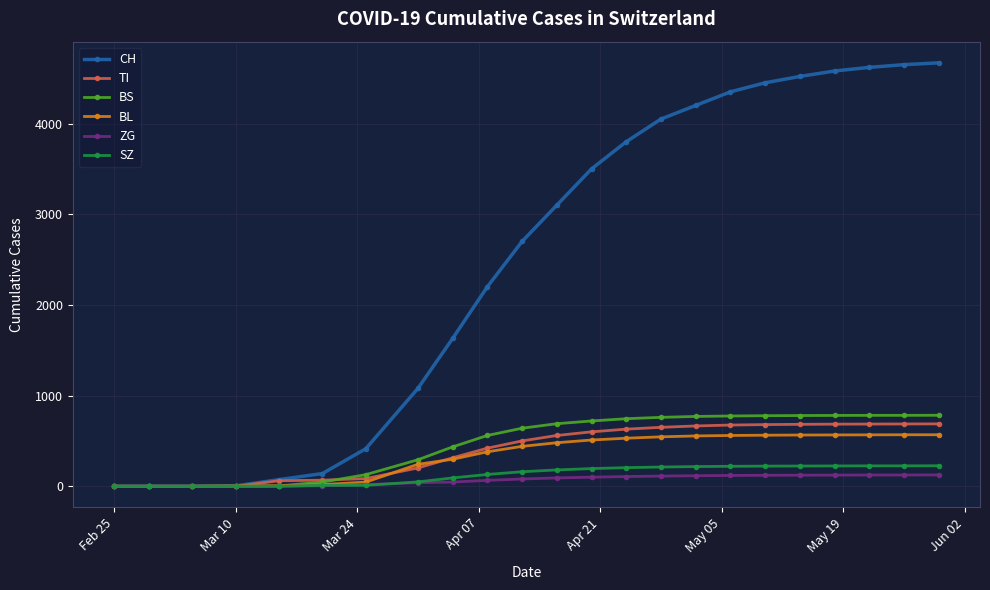

What is the maximum value shown in the chart?

4670